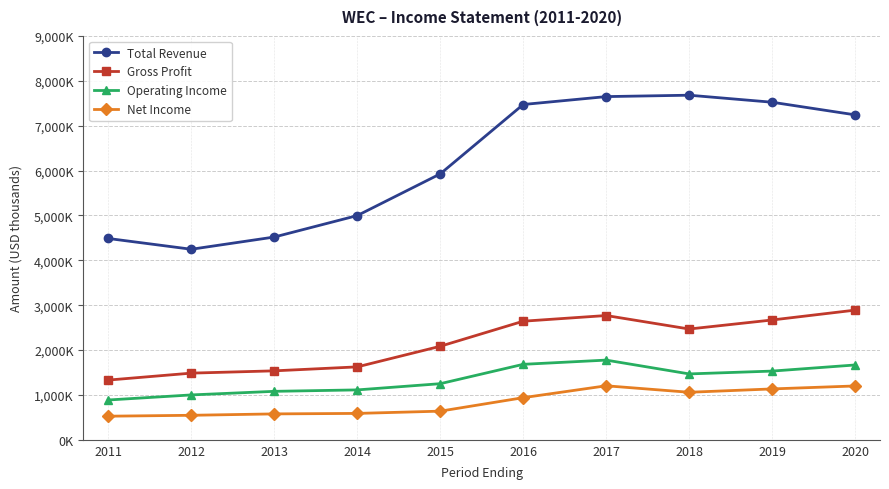

What are all the series names shown in the legend?

Total Revenue, Gross Profit, Operating Income, Net Income